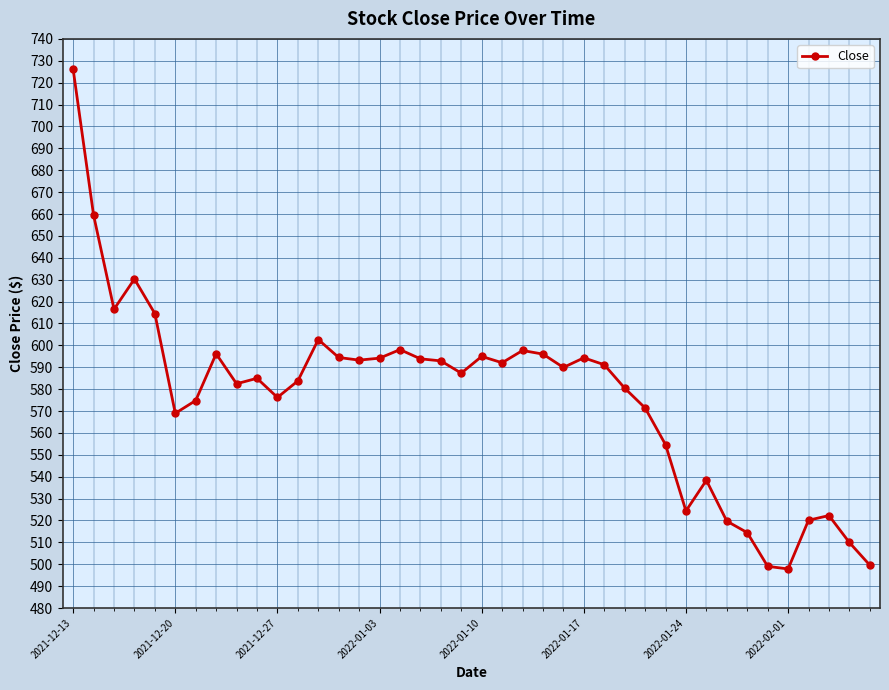

What is the sum of all values?

23078.8